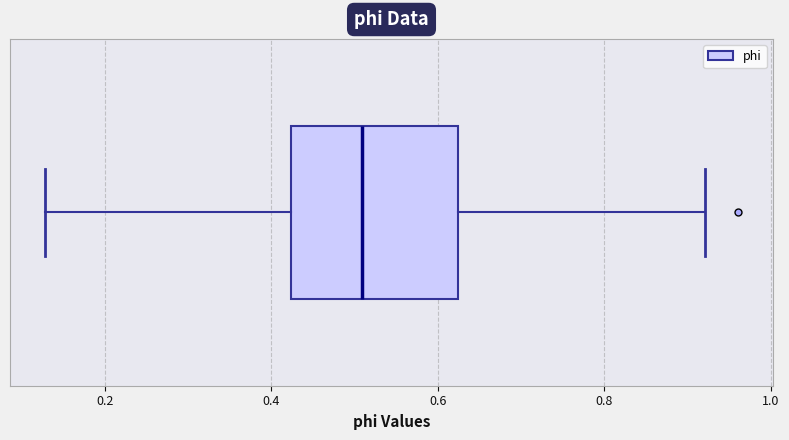

Where does the median line of the box sit on the x-axis? The values are not printed on the chart, so give them approximately, as read against the axis.

0.50